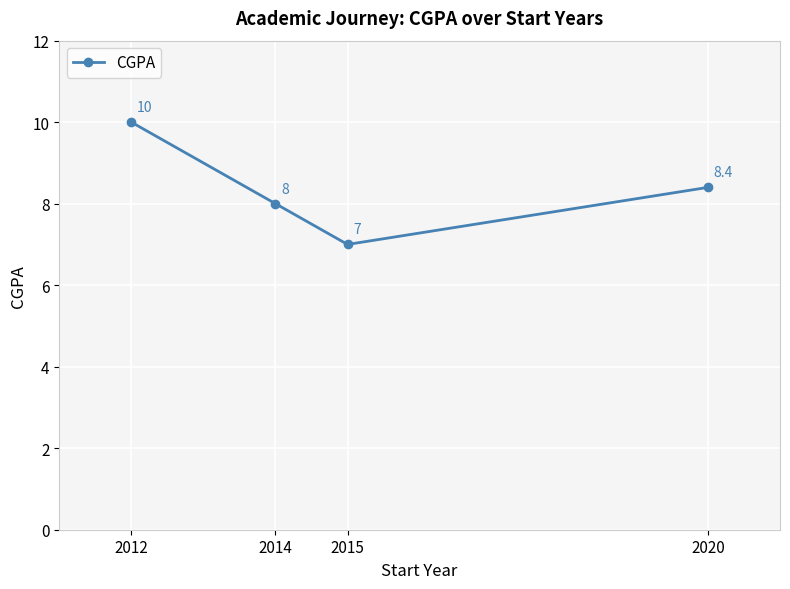

The value at 2020 is 4.9. True or false?

False